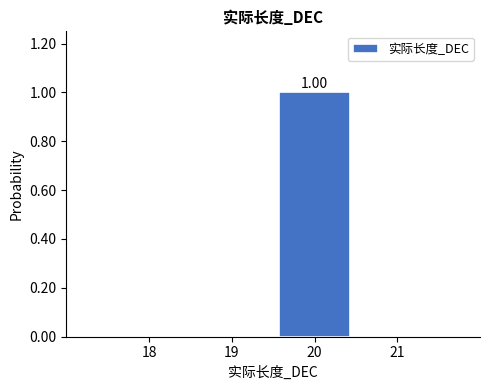

Between 20 and 21, which is larger?

20